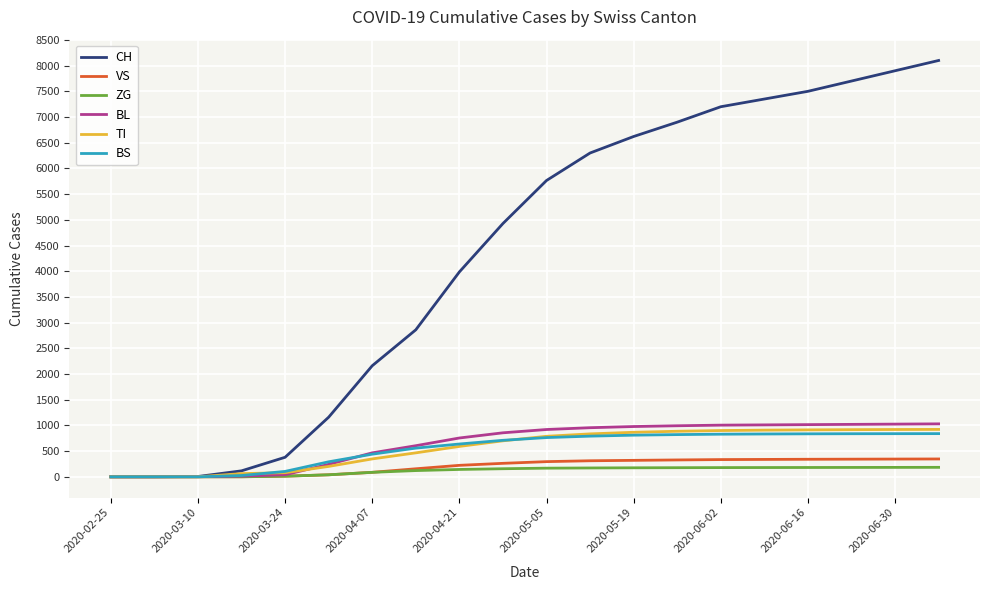

How many lines are shown in the chart?

6